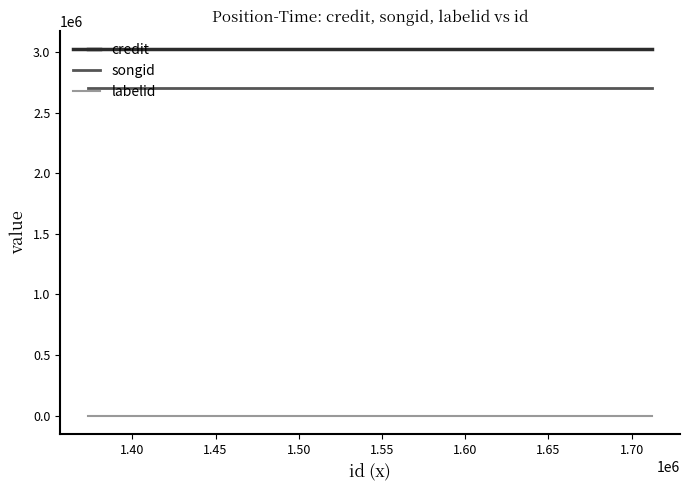

How many lines are shown in the chart?

3